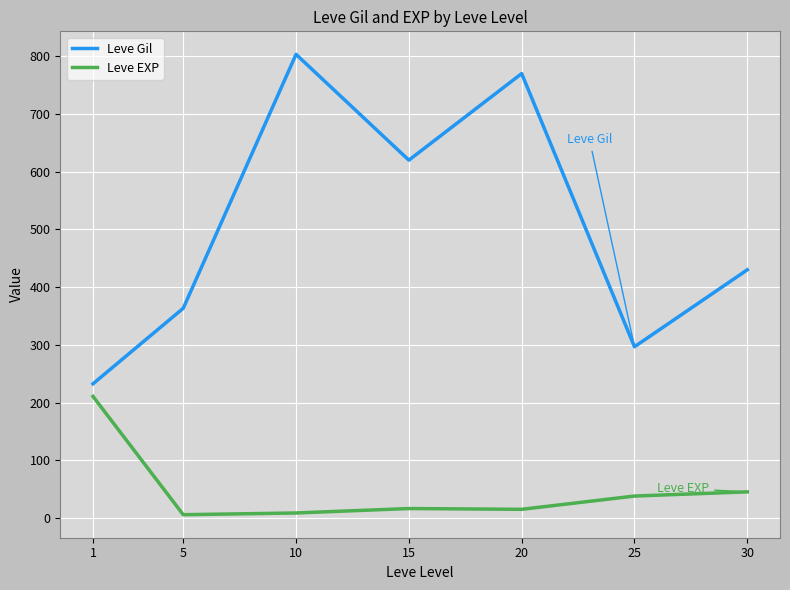

Rank the series at 1 from highest to lowest value.

Leve Gil, Leve EXP